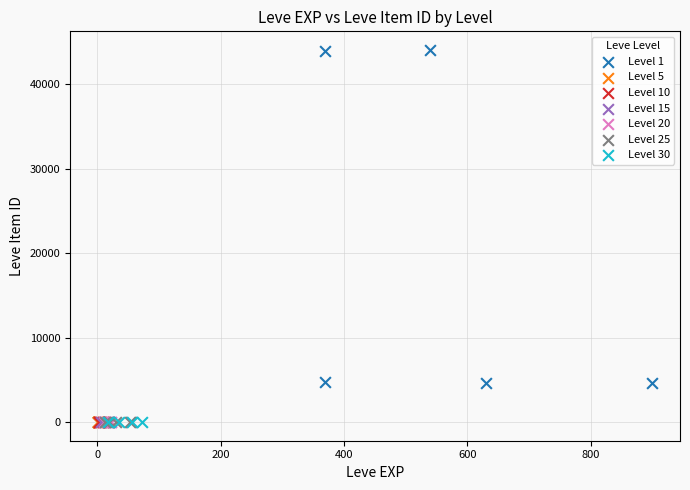

What are all the series names shown in the legend?

Level 1, Level 5, Level 10, Level 15, Level 20, Level 25, Level 30